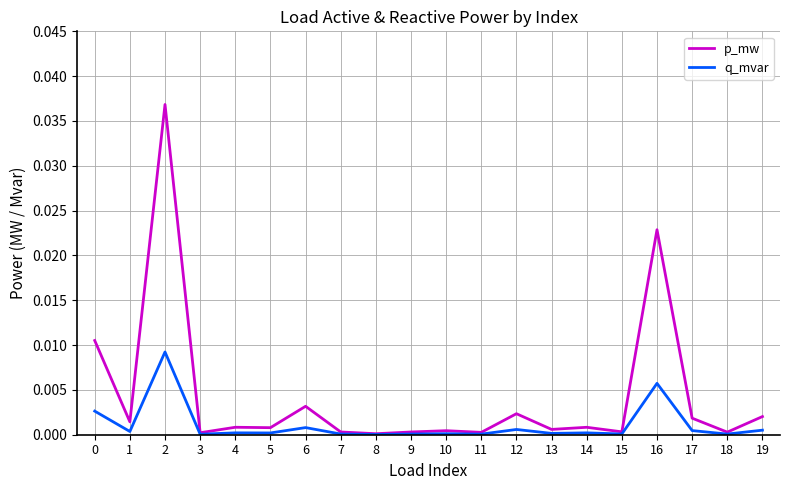

Which series has the largest total across all categories?

p_mw